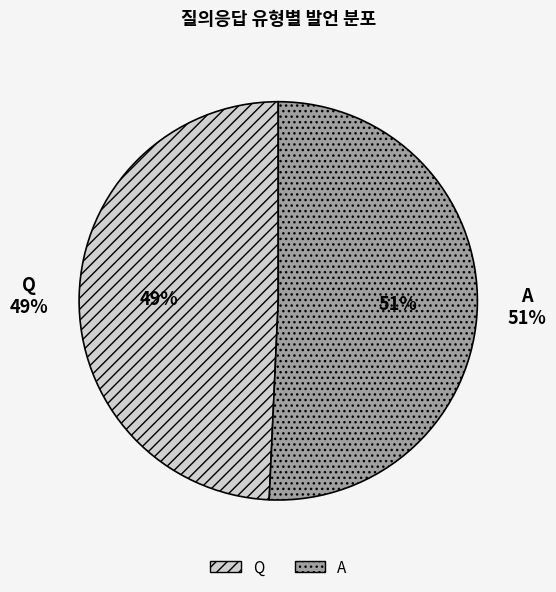

Does A account for over 50% of the chart?

Yes